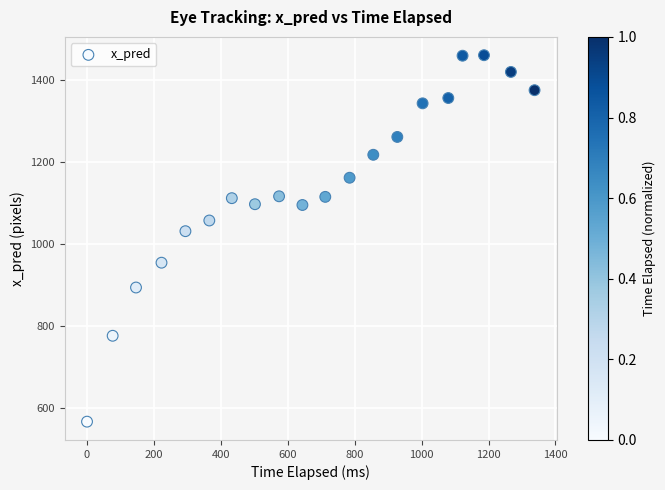

What Y value in the scatter plot is closest to 1013?

1031.7